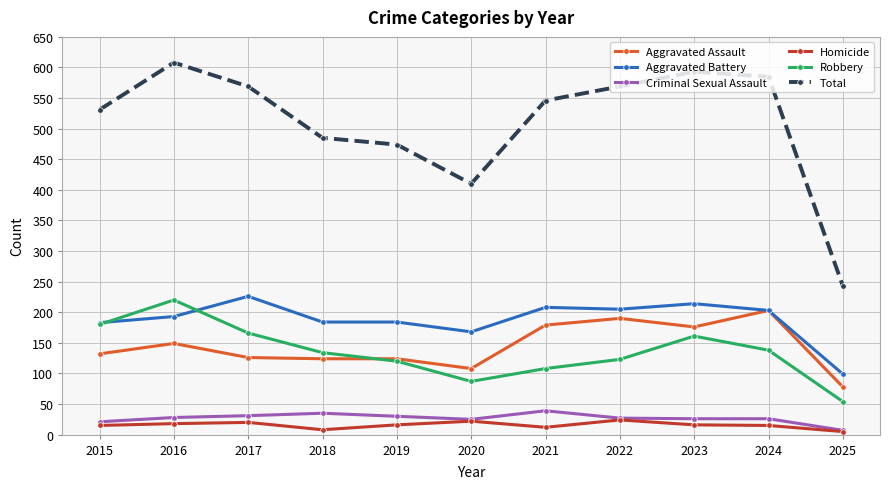

Is the value of Robbery at 2017 greater than the value of Total at 2024?

No